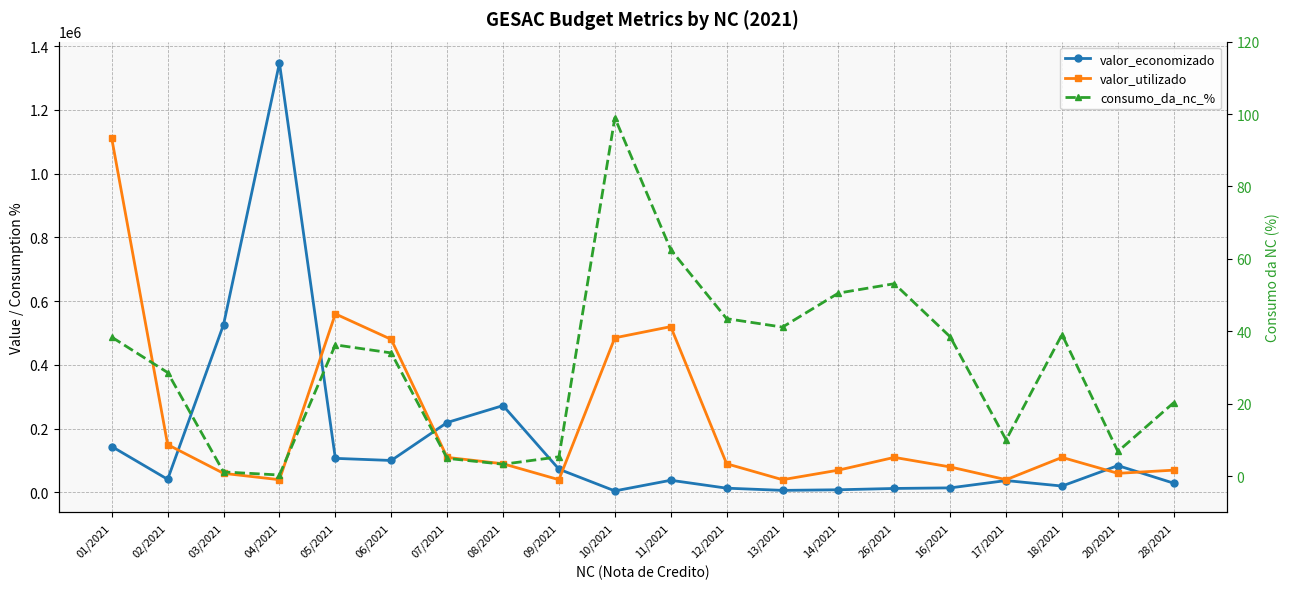

True or false: consumo_da_nc_% has a value of 66.9 at 13/2021.

False